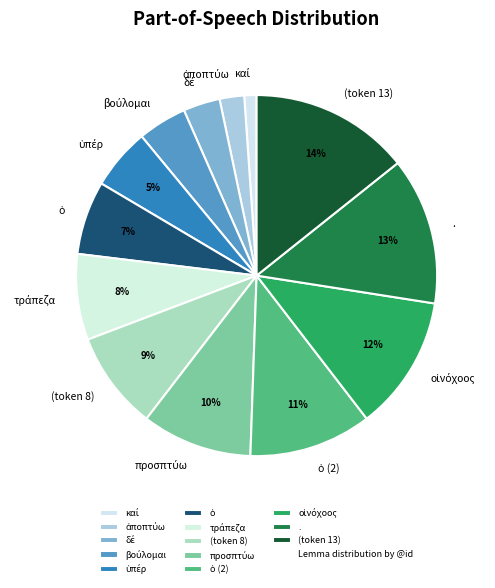

To the nearest percent, what is the average slice percentage?

8%